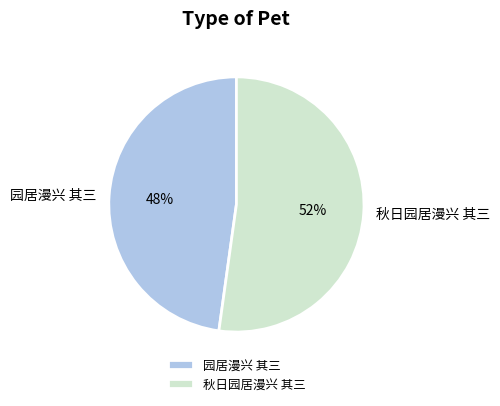

How many segments does this pie chart have?

2